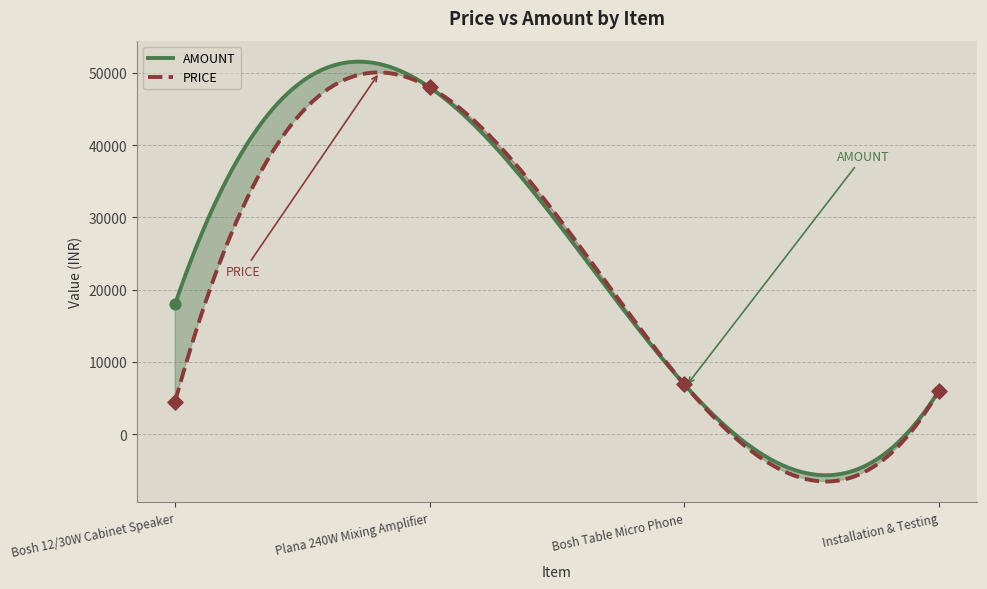

Which series contains the highest Y value?

AMOUNT